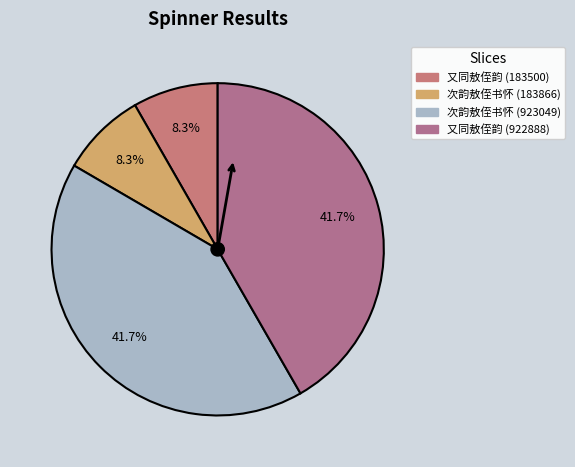

Which slice is the largest?

次韵敖侄书怀 (923049)